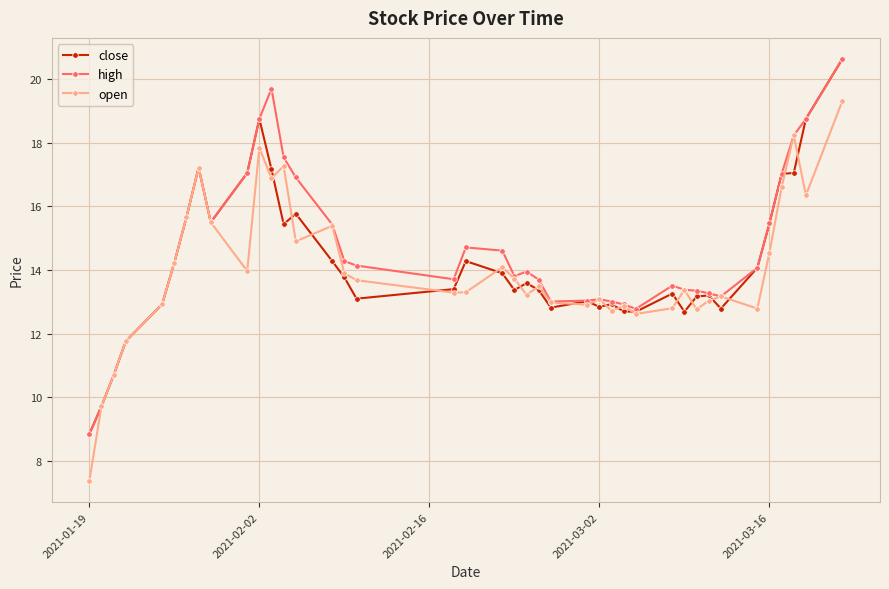

What is the minimum value shown in the chart?

7.4